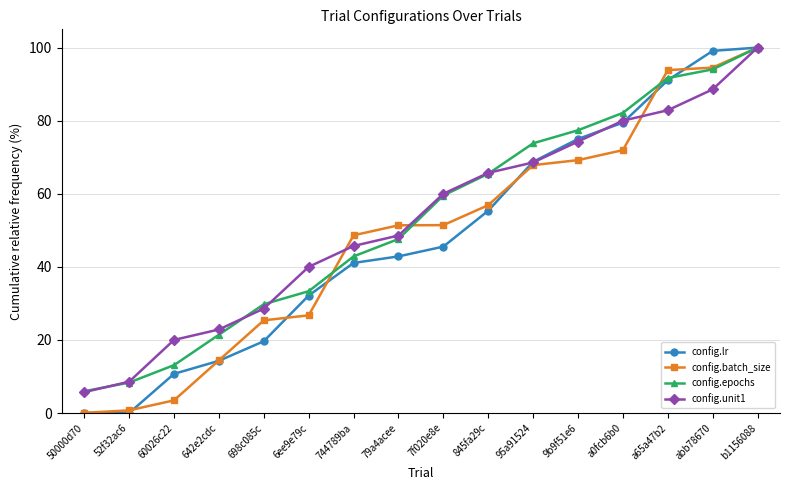

True or false: config.epochs has a value of 73.8 at 95a91524.

True